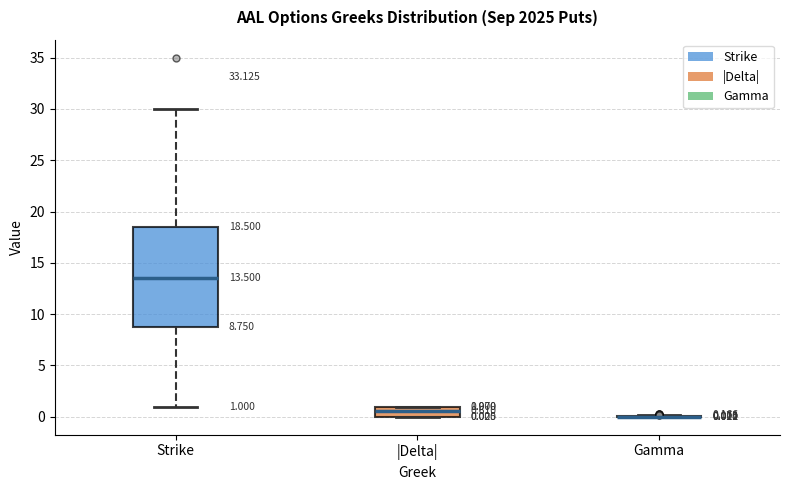

Comparing the boxes themselves (not the whiskers), which one is the tallest?

Strike